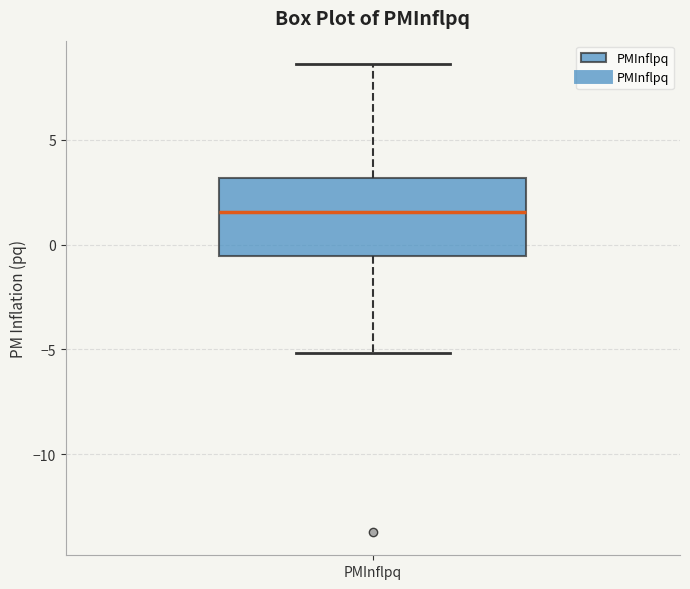

Read this box plot against the y-axis: the position of the median line, the range covered by the box, and the ends of both whiskers. The values are not printed on the chart, so give them approximately, as read against the axis.

median 1.5, box -0.5 to 3.0, whiskers -5.0 to 8.5